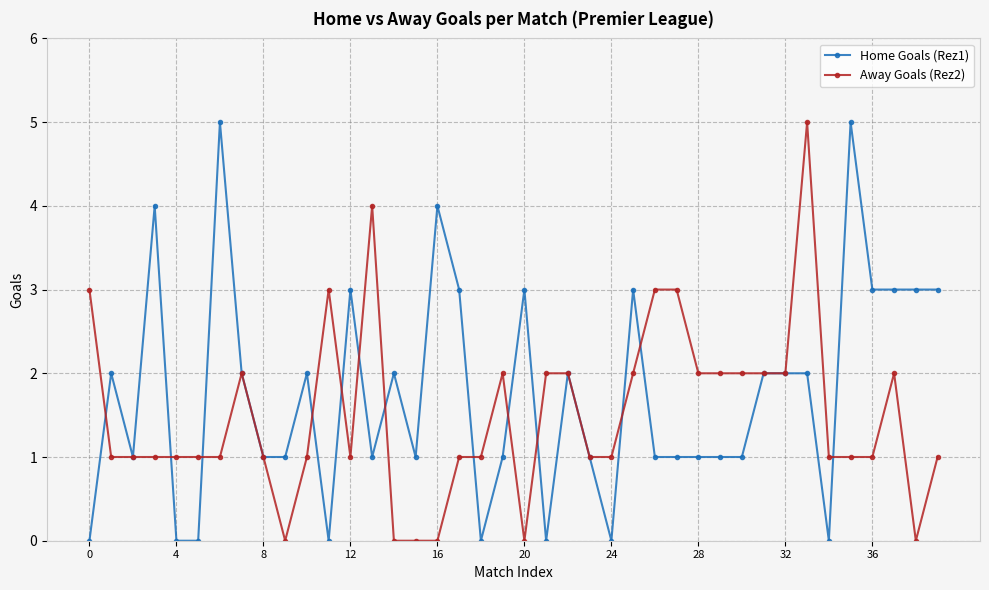

Rank the series by their average value, from lowest to highest.

Away Goals (Rez2), Home Goals (Rez1)